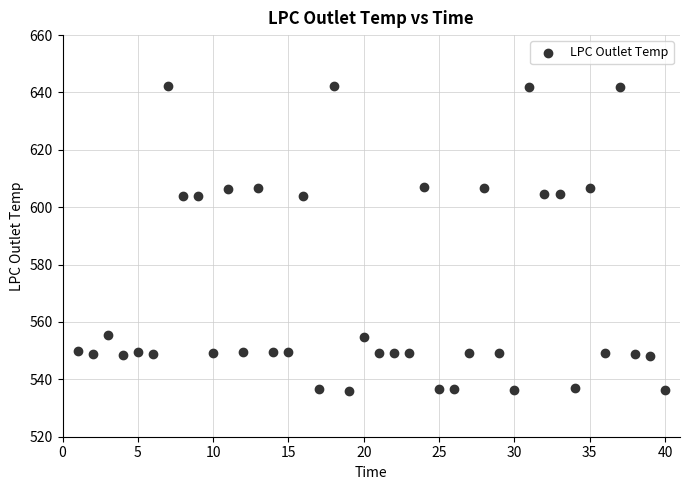

What is the range of X values (max minus min)?

39.0